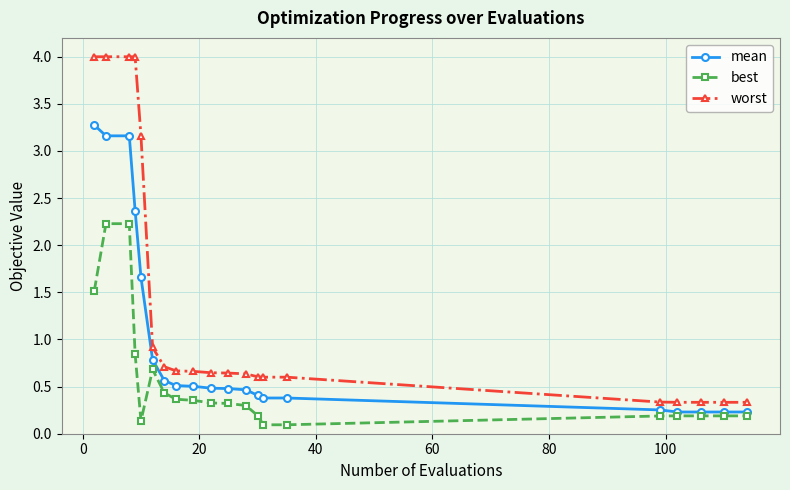

What is the value of the worst point at the 5th from the left?

3.2